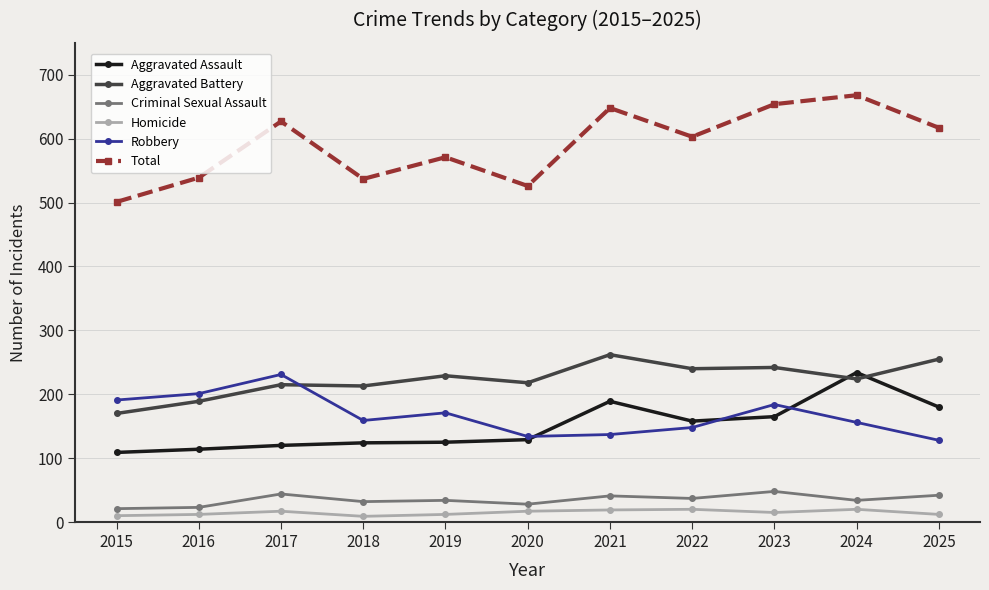

At 2024, list the series in order from smallest to largest.

Homicide, Criminal Sexual Assault, Robbery, Aggravated Battery, Aggravated Assault, Total